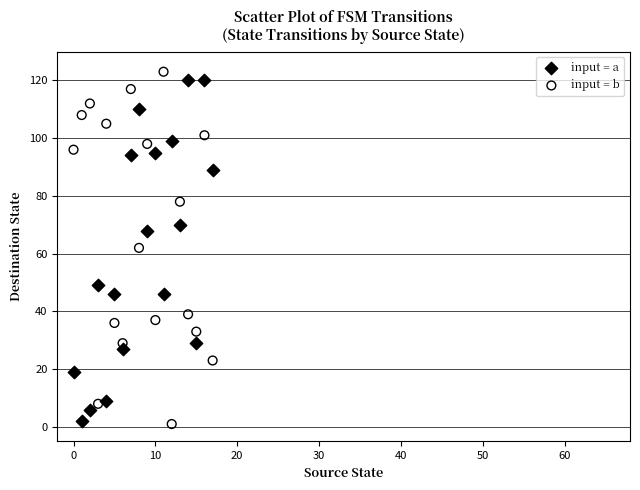

Which series contains the highest Y value?

input = b